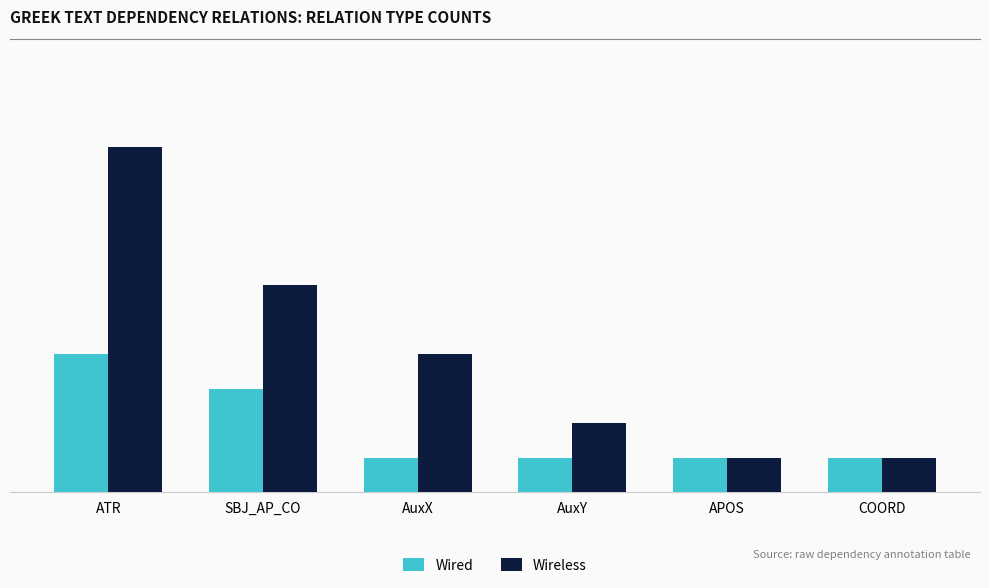

Is it true that Wireless equals 10 at ATR?

True